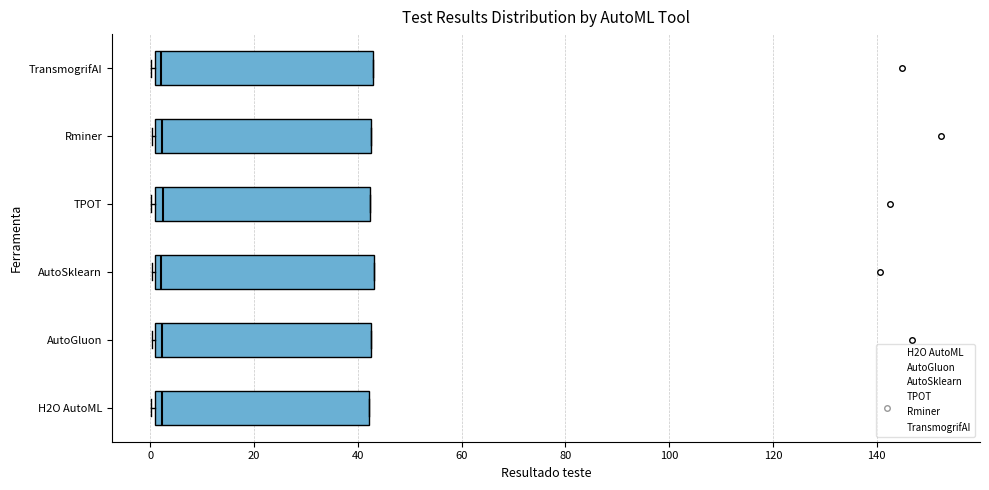

Reading bottom to top, transcribe this box plot: for each box, give where its median line is, the range the box spans, and where its two whiskers end, as read against the x-axis. The values are not printed on the chart, so give them approximately, as read against the axis.

H2O AutoML: median 2, box 0 to 42, whiskers 0 (just left of the box's left edge) to 42
AutoGluon: median 2, box 0 to 42, whiskers 0 (just left of the box's left edge) to 42
AutoSklearn: median 2, box 0 to 44, whiskers 0 (just left of the box's left edge) to 44
TPOT: median 2, box 0 to 42, whiskers 0 (just left of the box's left edge) to 42
Rminer: median 2, box 0 to 42, whiskers 0 (just left of the box's left edge) to 42
TransmogrifAI: median 2, box 0 to 42, whiskers 0 (just left of the box's left edge) to 42